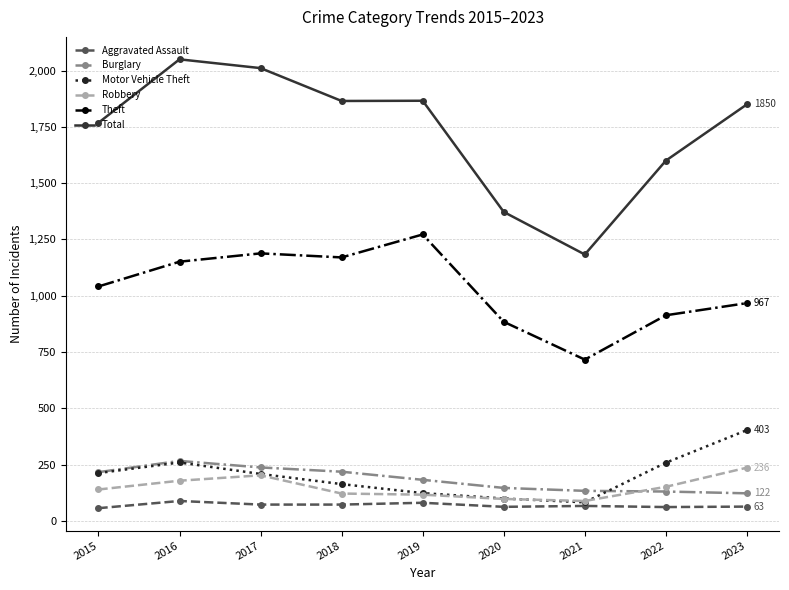

True or false: Aggravated Assault has a value of 72 at 2018.

True